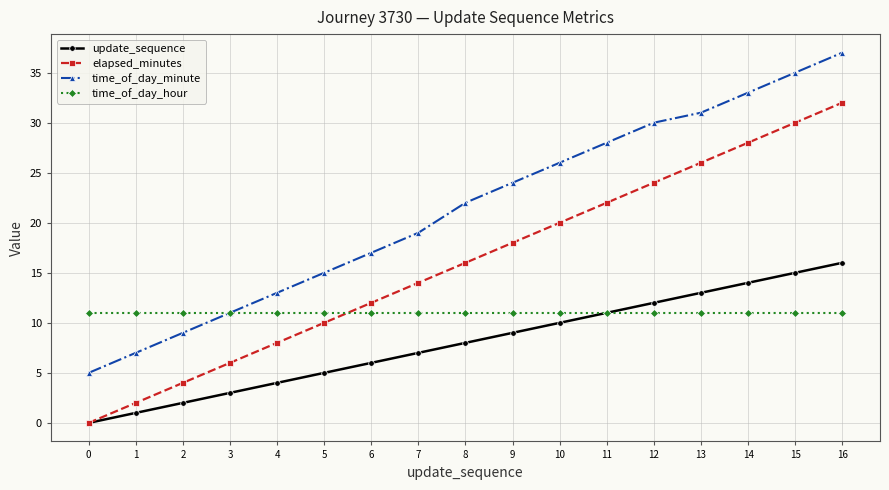

True or false: elapsed_minutes has more than 2 points higher than both neighbors.

False